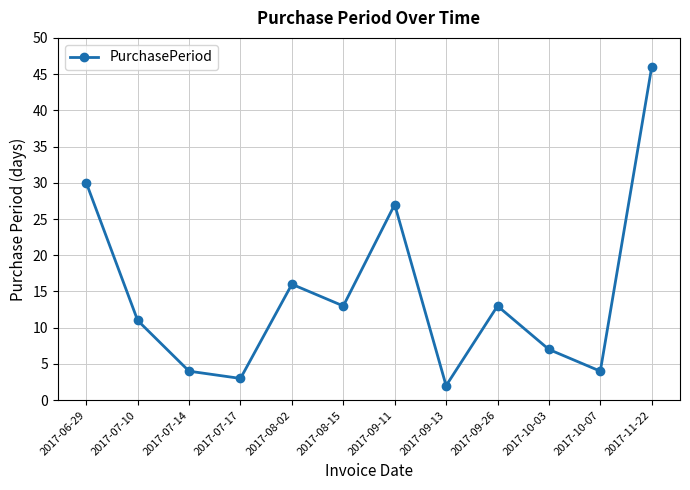

Between 2017-09-13 and 2017-09-11, which is larger?

2017-09-11